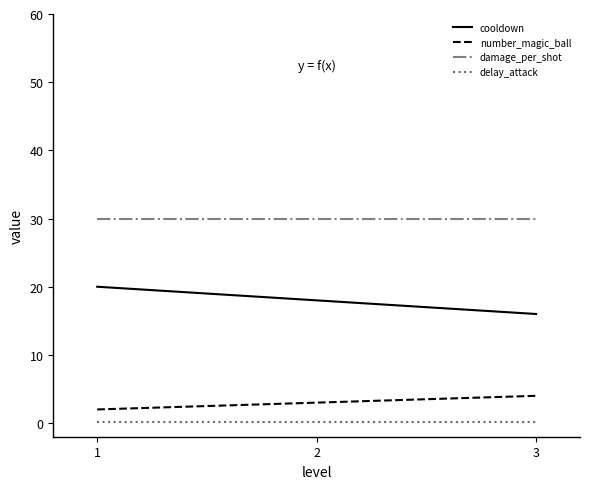

How many lines are shown in the chart?

4